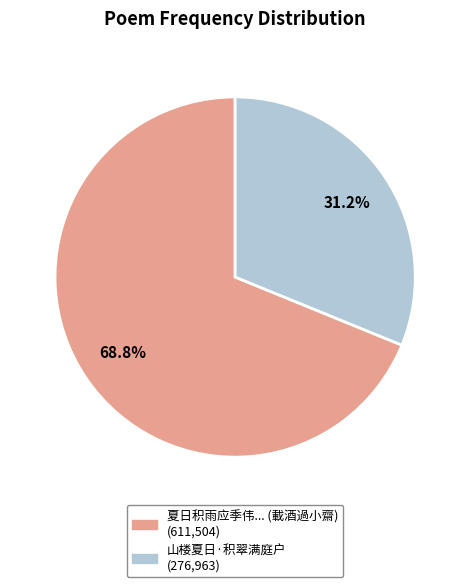

Is there any slice that represents more than half of the pie?

Yes